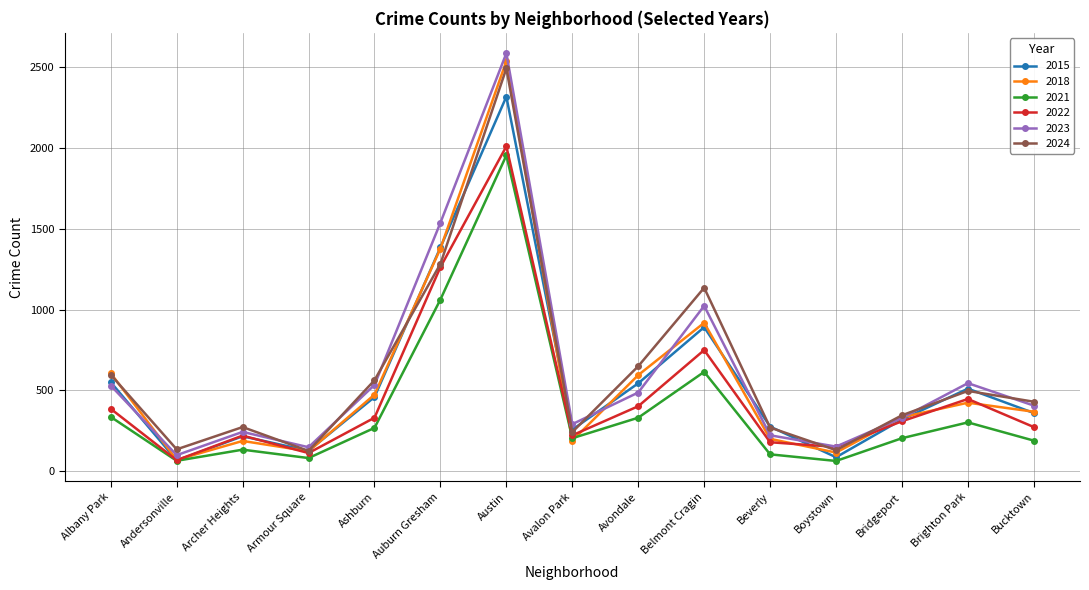

What is the average value of the 2021 series?

393